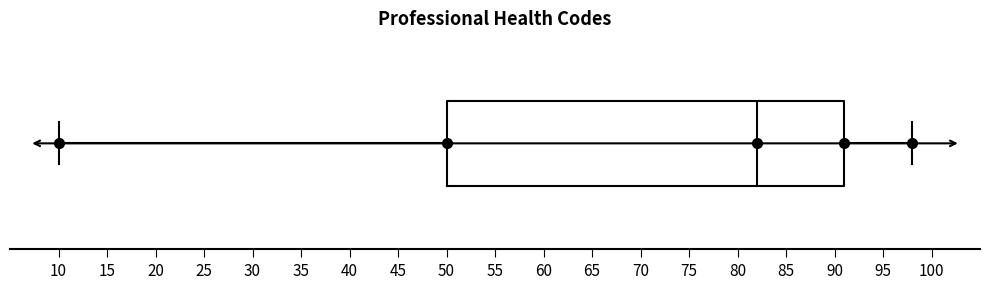

Where is the right edge of the box on the x-axis? The values are not printed on the chart, so give them approximately, as read against the axis.

91